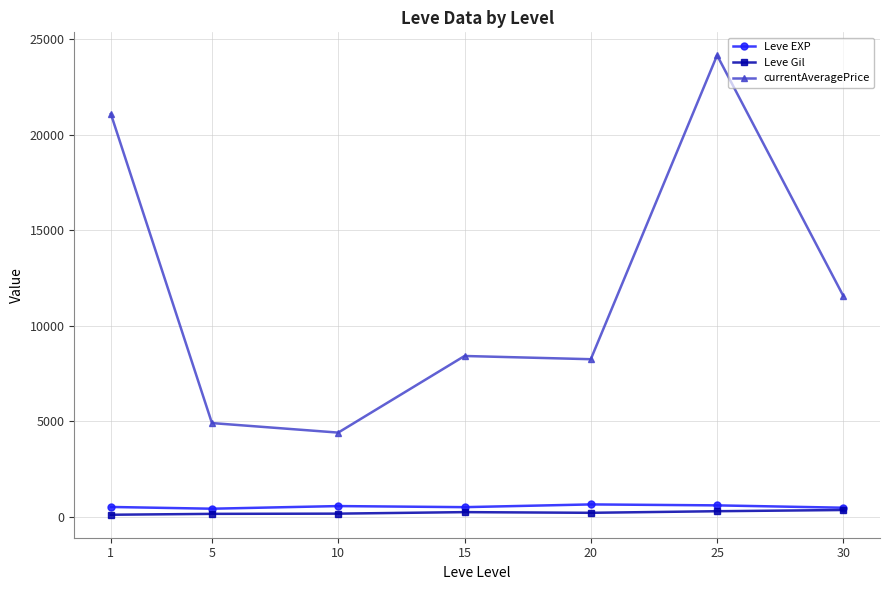

True or false: currentAveragePrice and Leve Gil intersect in this chart.

False